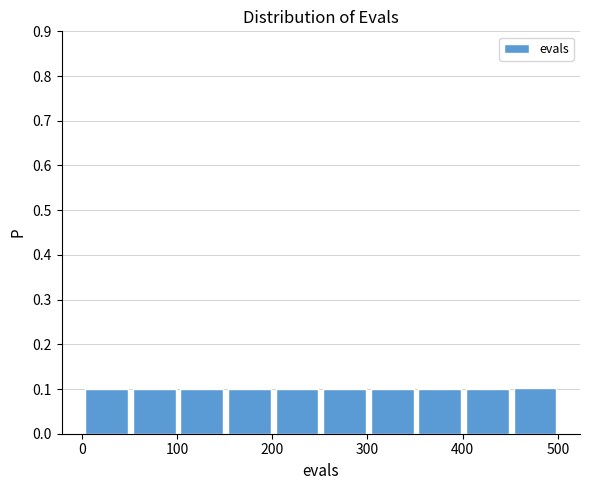

What is the height of the bar covering 301 to 351 on the x-axis? Neither the bar edges nor the heights are printed on the chart, so give them approximately, as read against the axes.

0.1